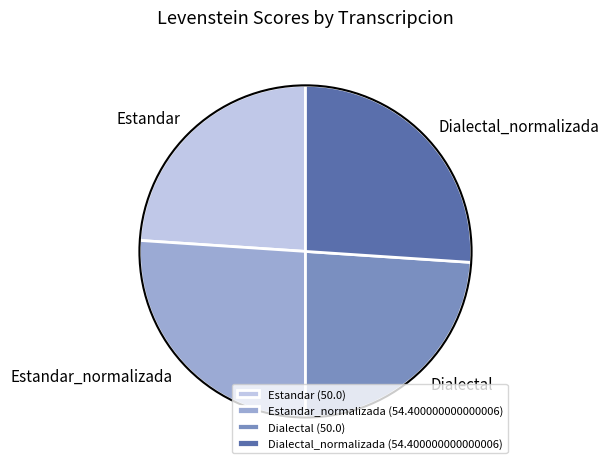

Does any single category account for the majority?

No